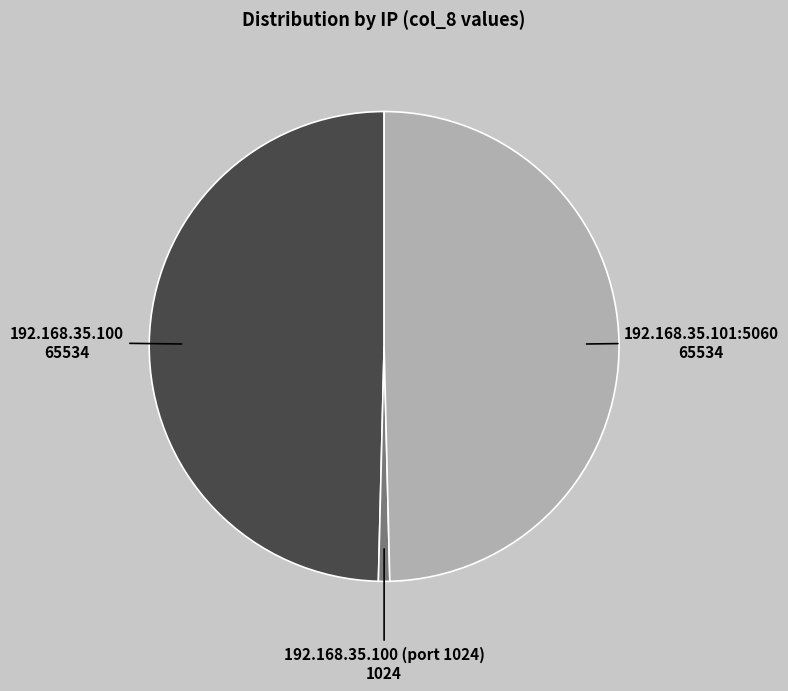

How many segments does this pie chart have?

3